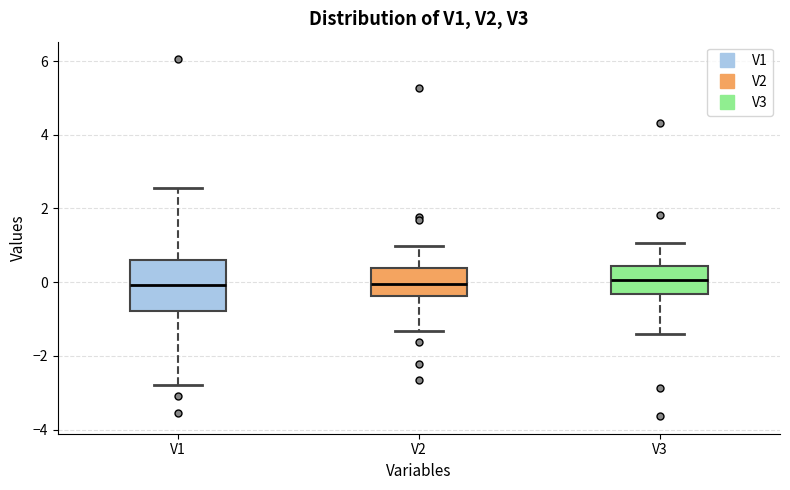

Where does the median line of the box for V1 sit on the y-axis? The values are not printed on the chart, so give them approximately, as read against the axis.

0.0